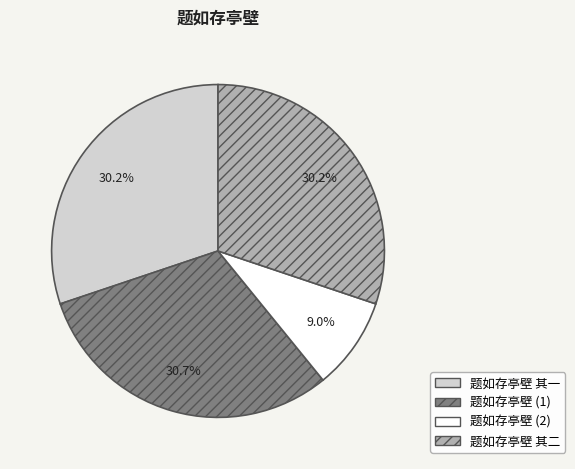

How many segments does this pie chart have?

4